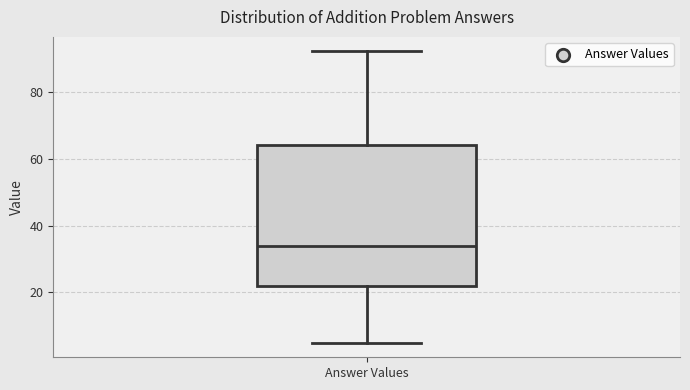

Where does the upper whisker of the box for Answer Values end on the y-axis? The values are not printed on the chart, so give them approximately, as read against the axis.

92